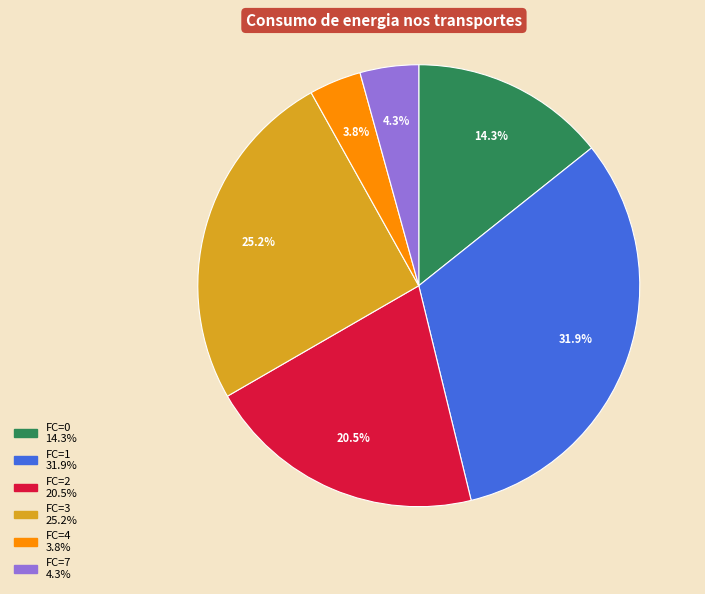

Does any single category account for the majority?

No